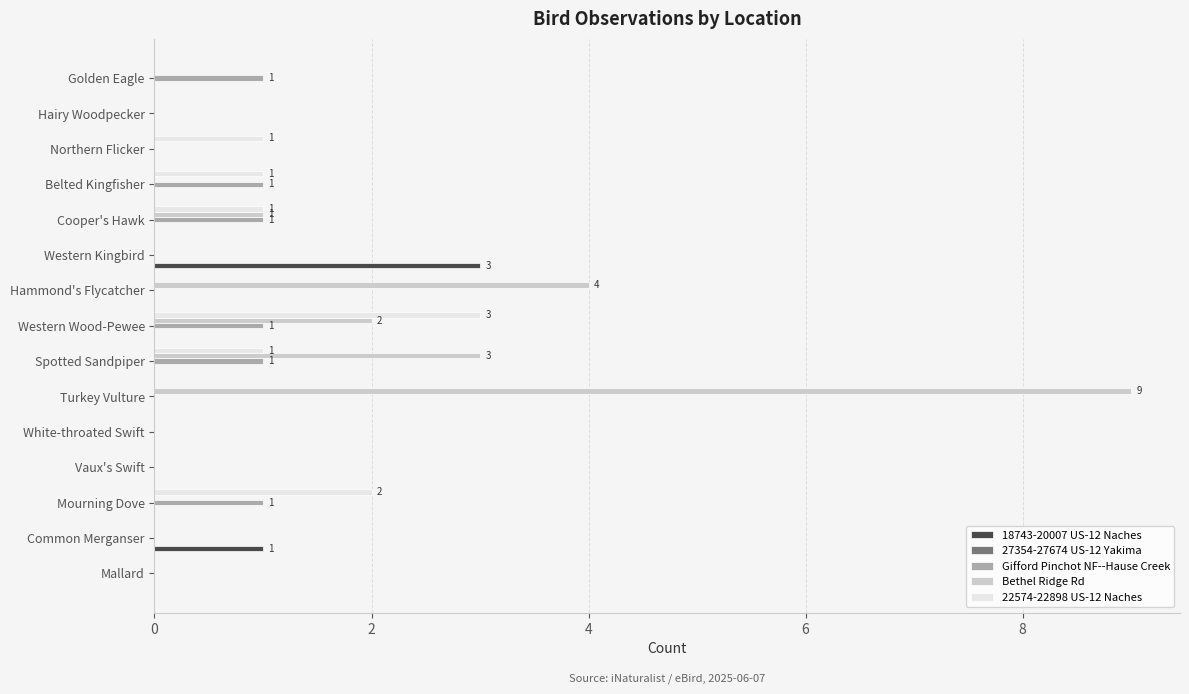

What is the sum of all Bethel Ridge Rd values?

19